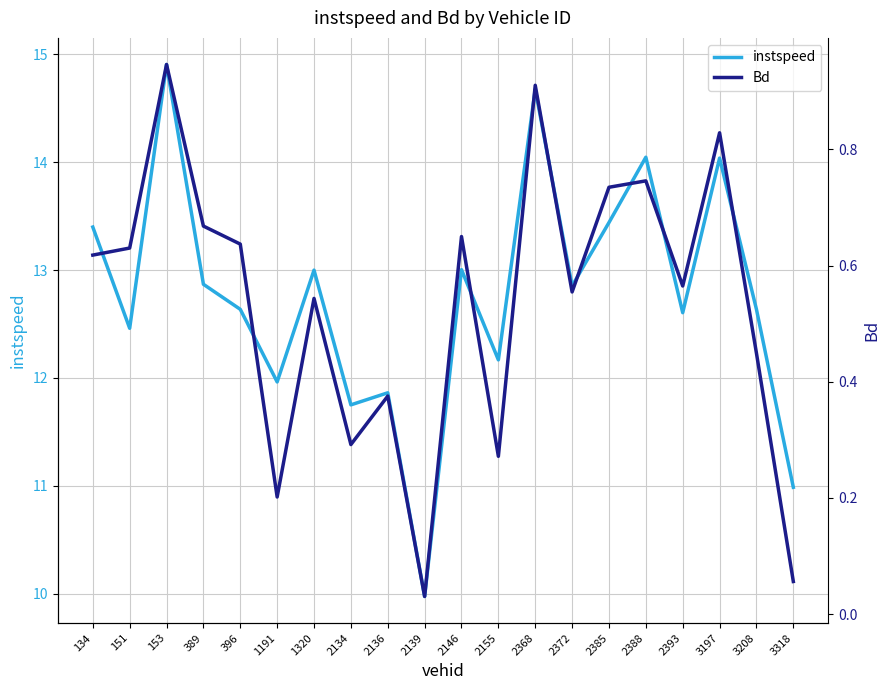

Which series has the widest spread of values?

instspeed